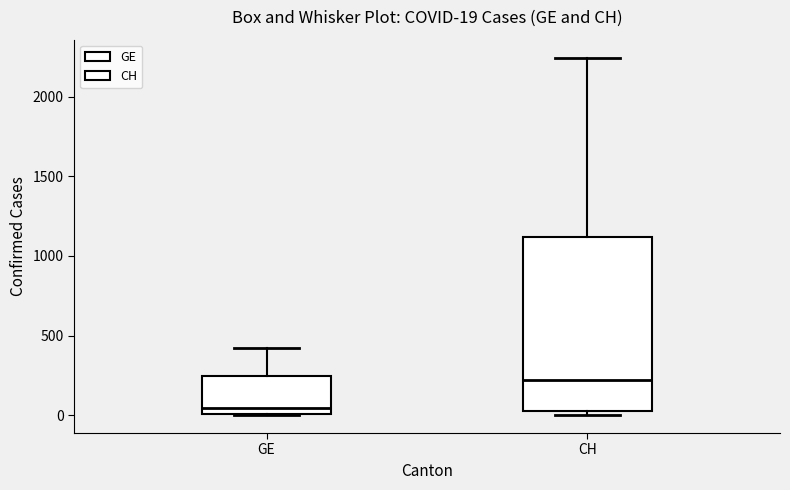

Which box has the lowest median line?

GE